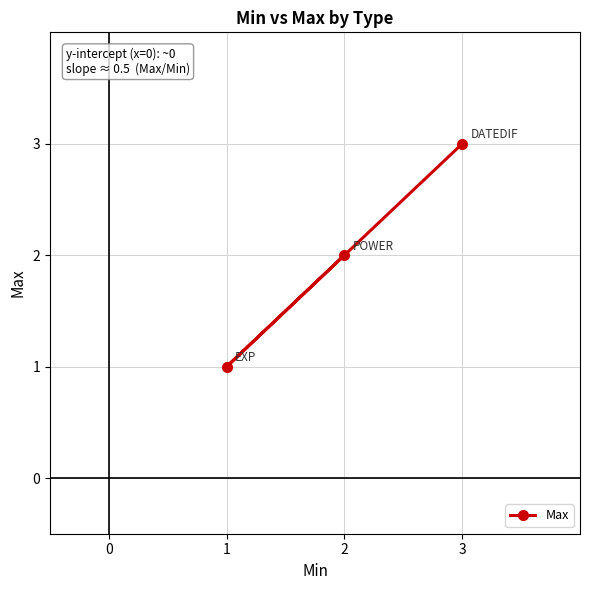

What is the approximate value at 2?

2